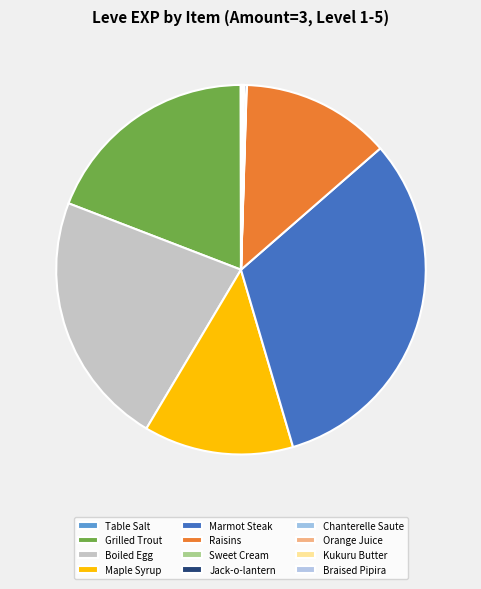

Does Raisins account for over 50% of the chart?

No